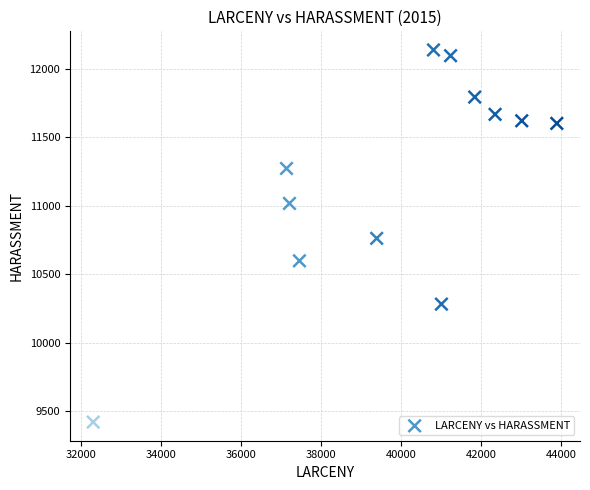

What is the average Y value?

11188